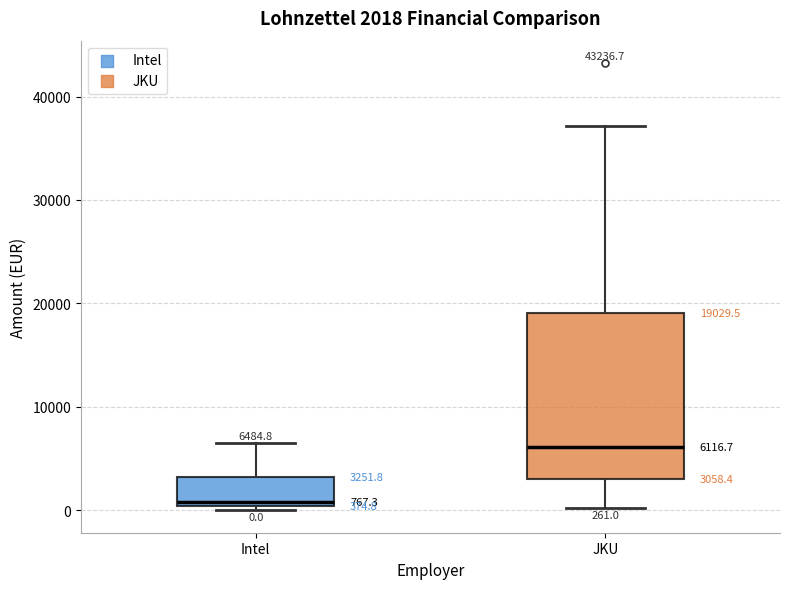

Comparing the boxes themselves (not the whiskers), which one is the tallest?

JKU